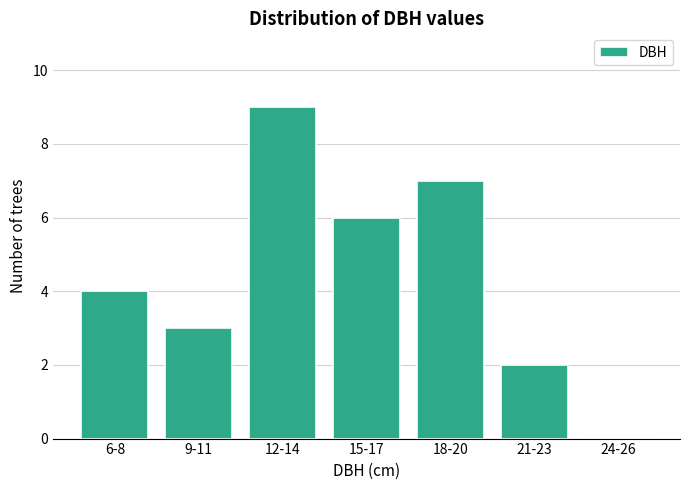

Reading left to right, transcribe all the data shown in this chart.

6-8=4	9-11=3	12-14=9	15-17=6	18-20=7	21-23=2	24-26=0